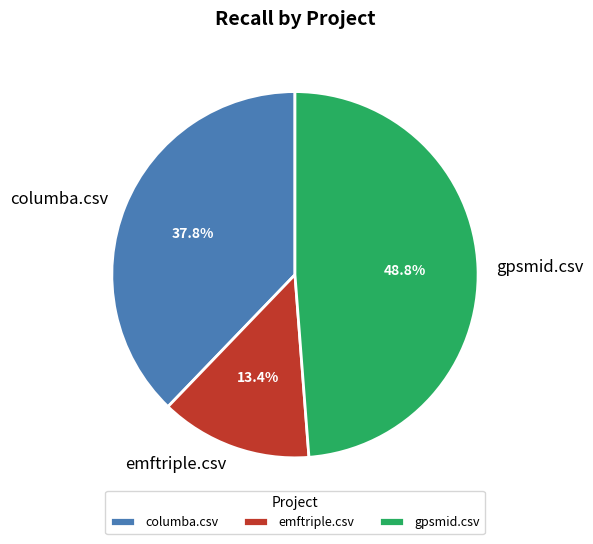

Count the number of slices in the pie.

3